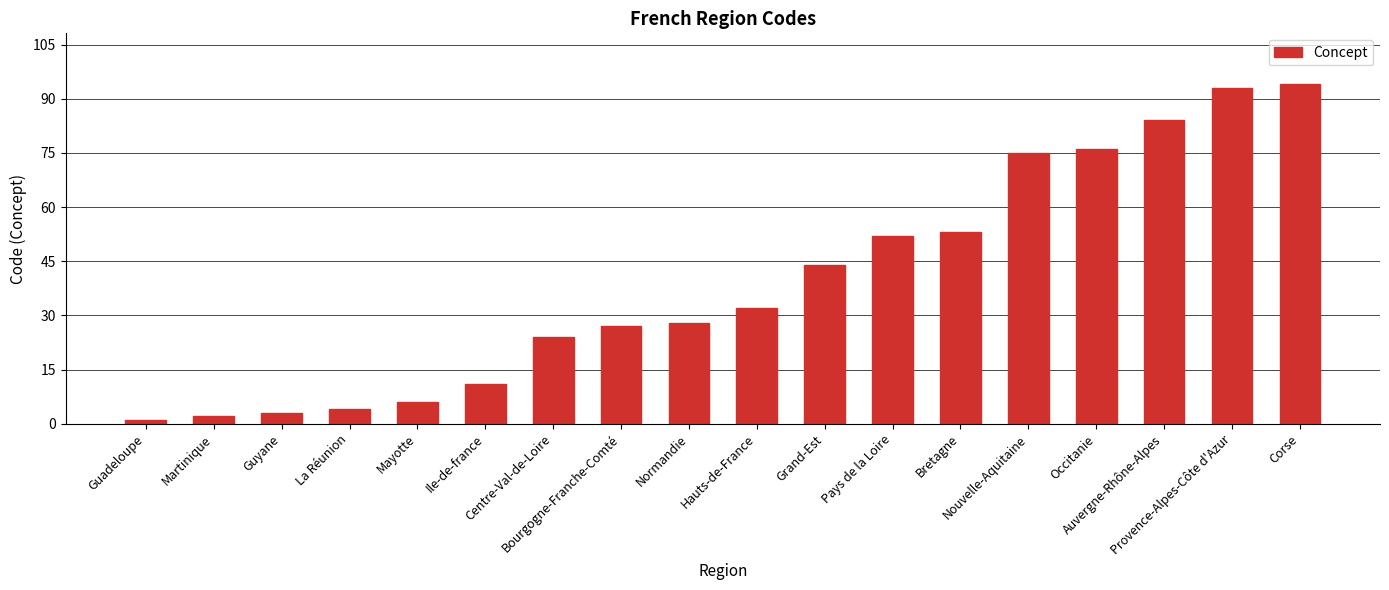

How many bars are there in total?

18